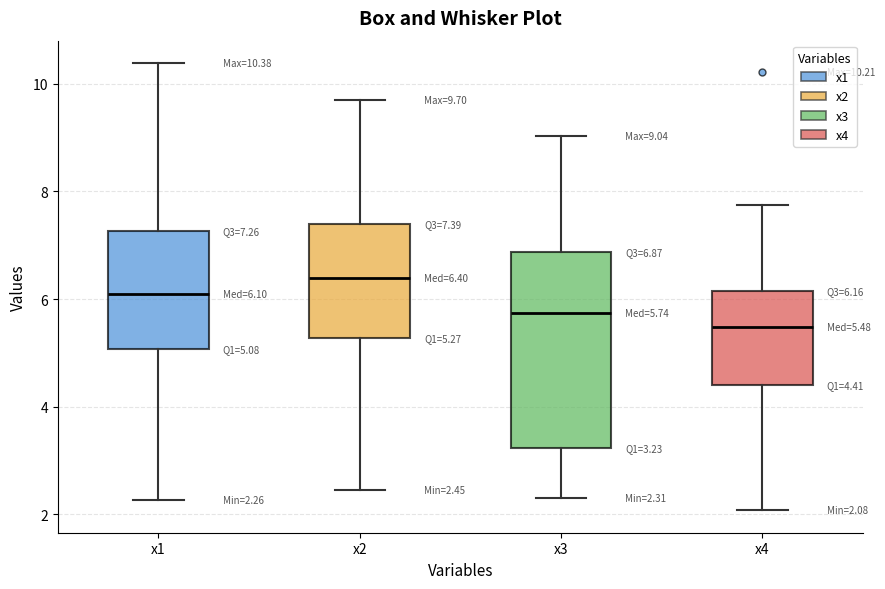

Comparing the boxes themselves (not the whiskers), which one is the tallest?

x3